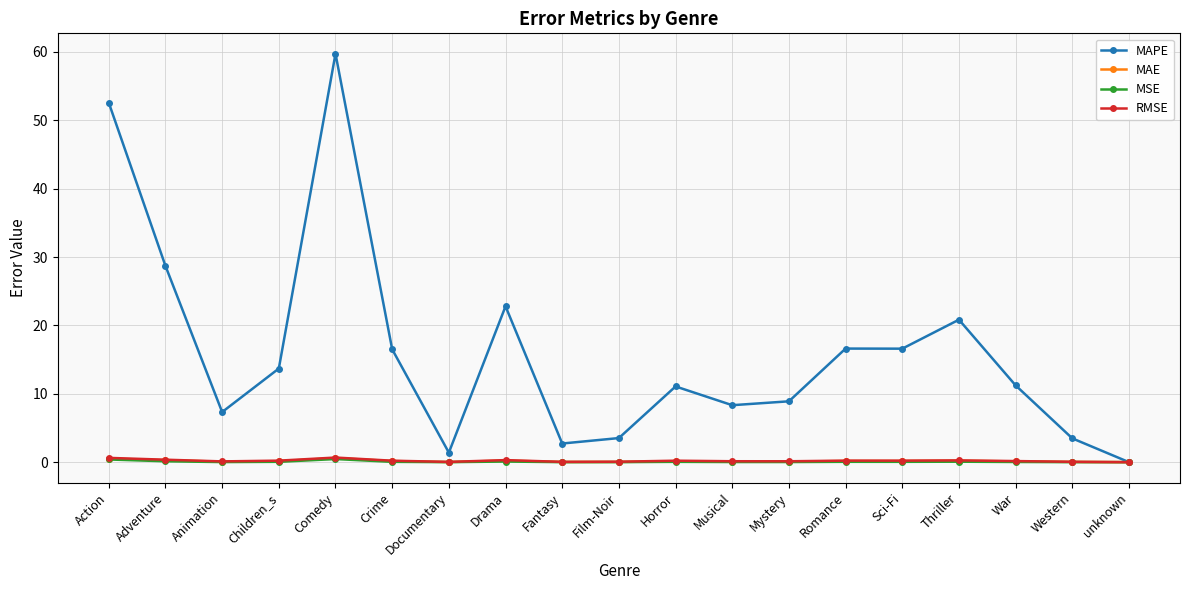

What is the greatest value displayed?

59.7